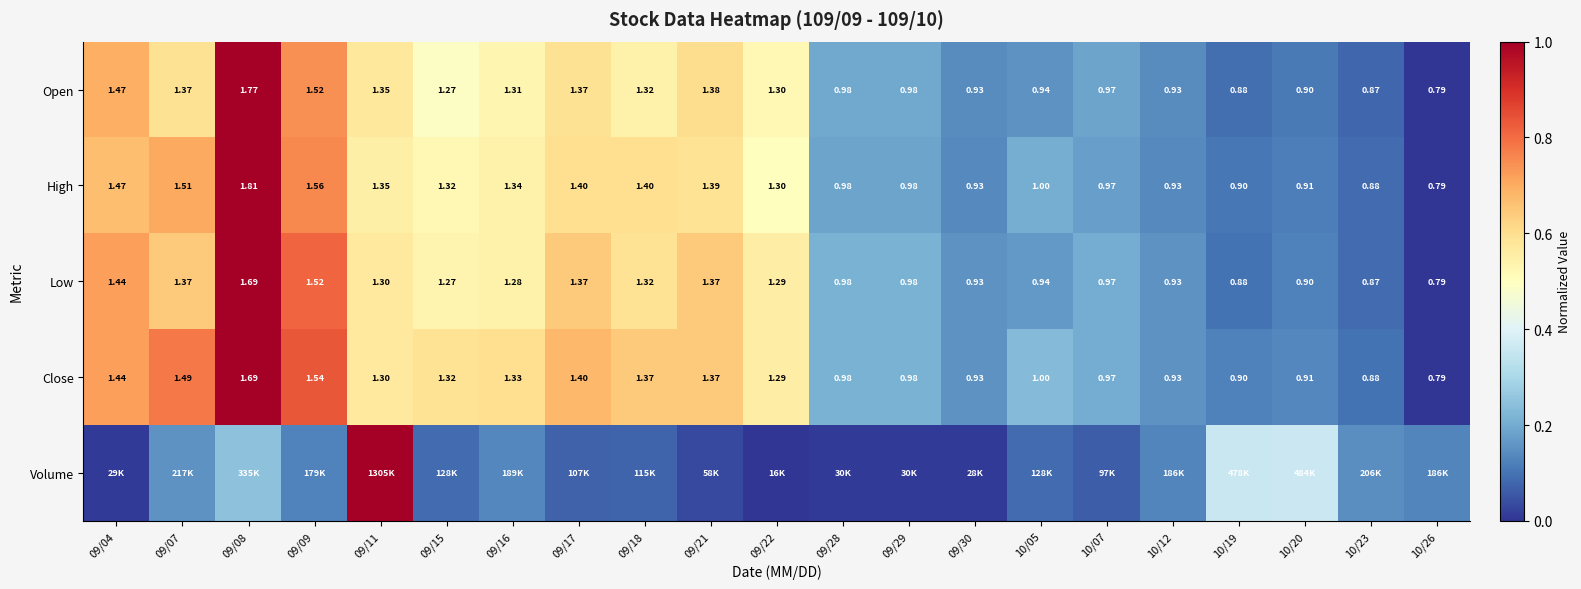

Between 09/04 and 10/26, which is larger?

09/04